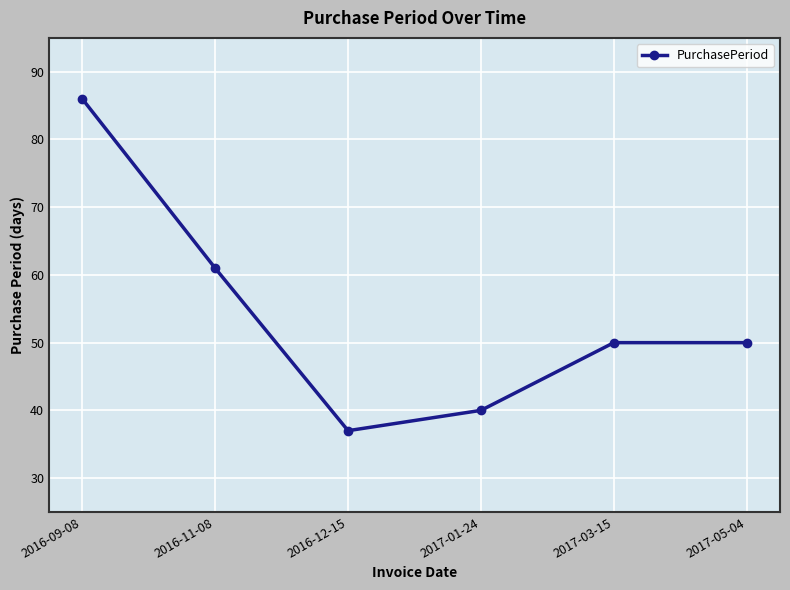

Count the number of data series in this chart.

1